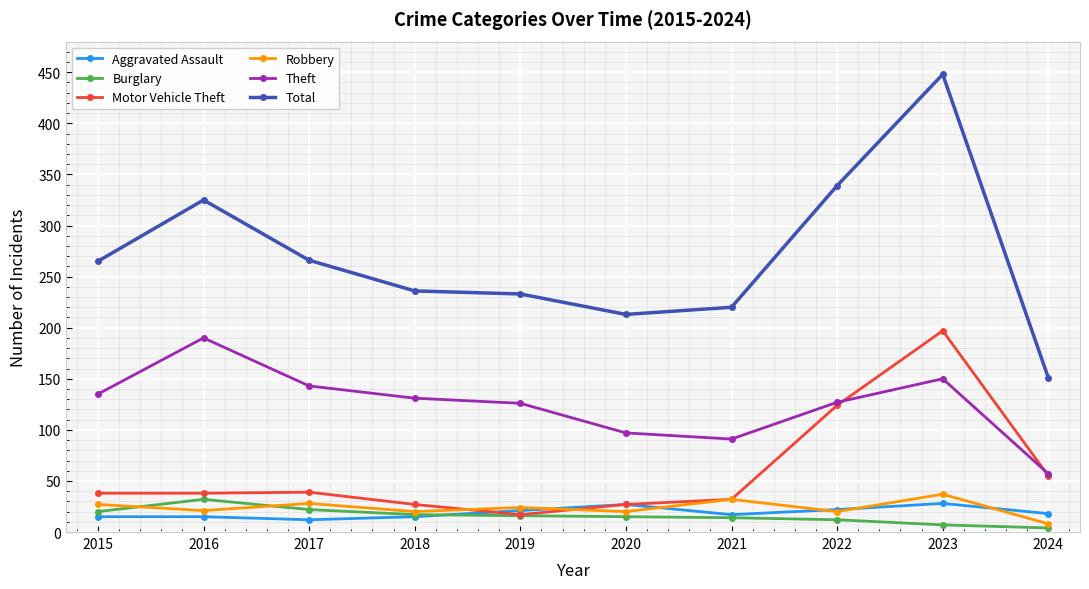

What is the difference between the maximum and minimum values in the Burglary series?

28